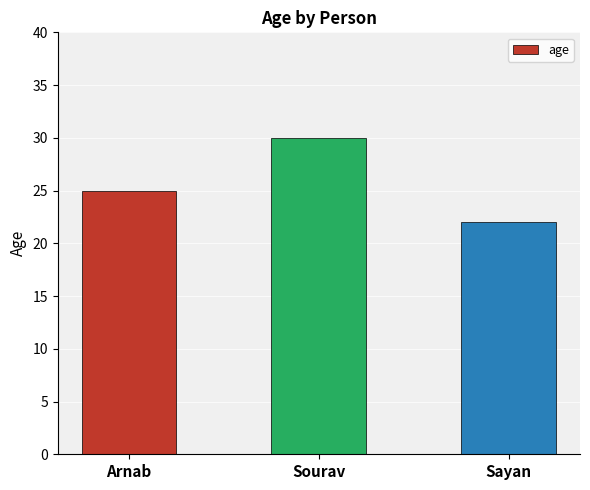

How many values are between 22 and 30?

3